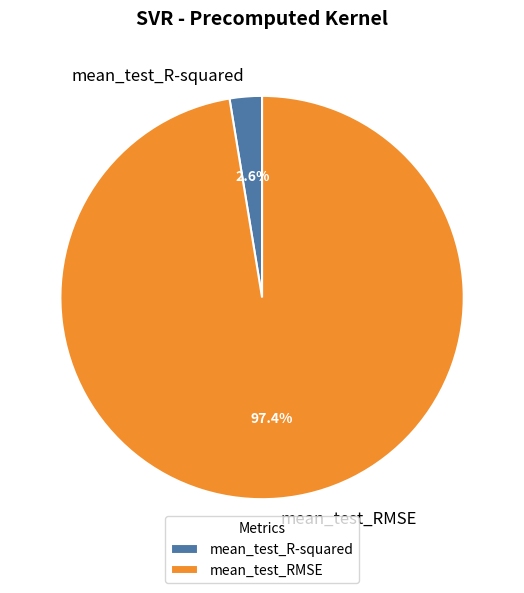

Does mean_test_RMSE account for over 50% of the chart?

Yes